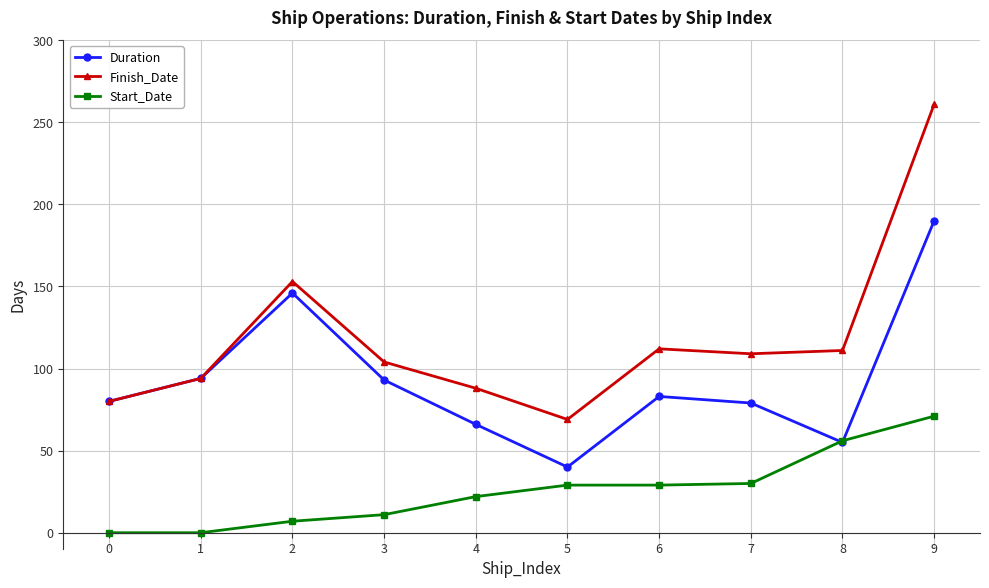

How many categories are shown in the chart?

10